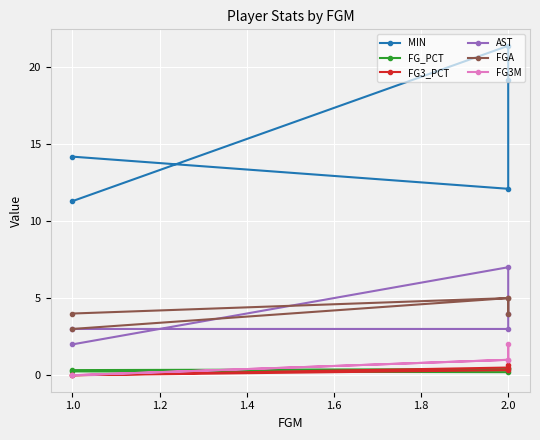

What is the value of the FG3_PCT point at the 2nd from the left?

0.3